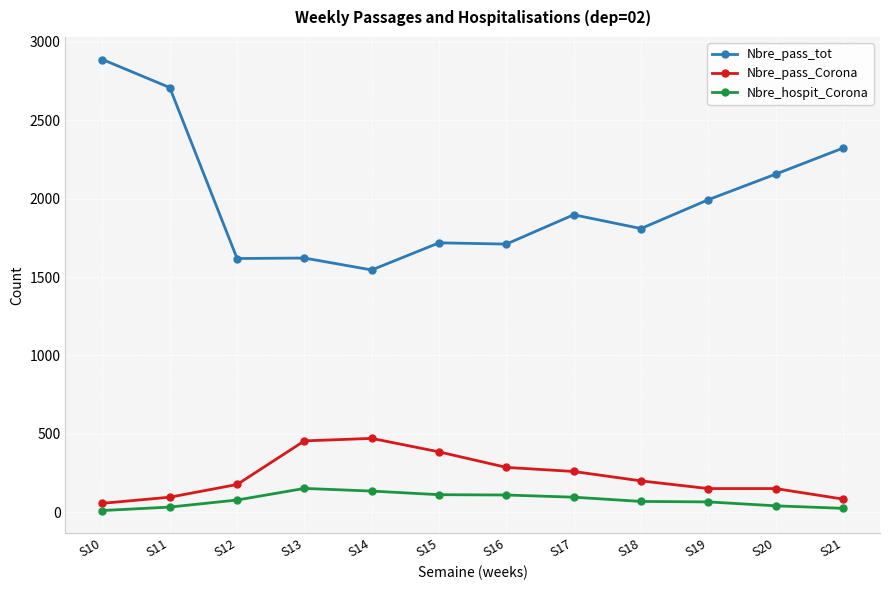

At S13, list the series in order from smallest to largest.

Nbre_hospit_Corona, Nbre_pass_Corona, Nbre_pass_tot